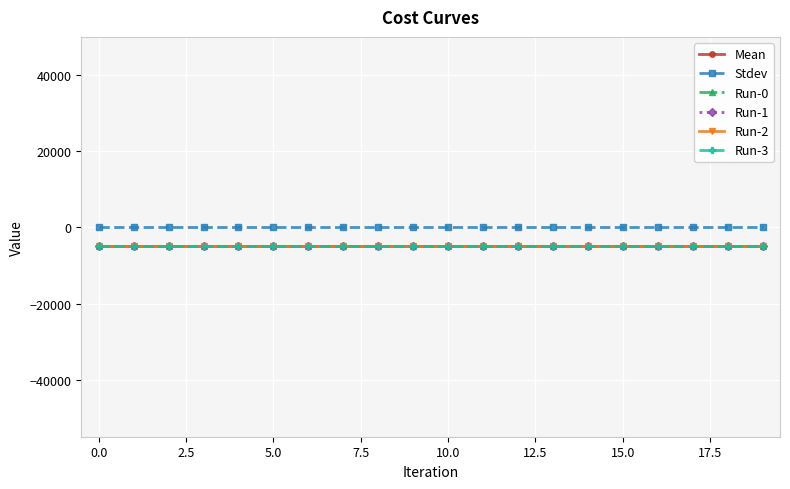

What is the minimum value for Run-3?

-4990.9